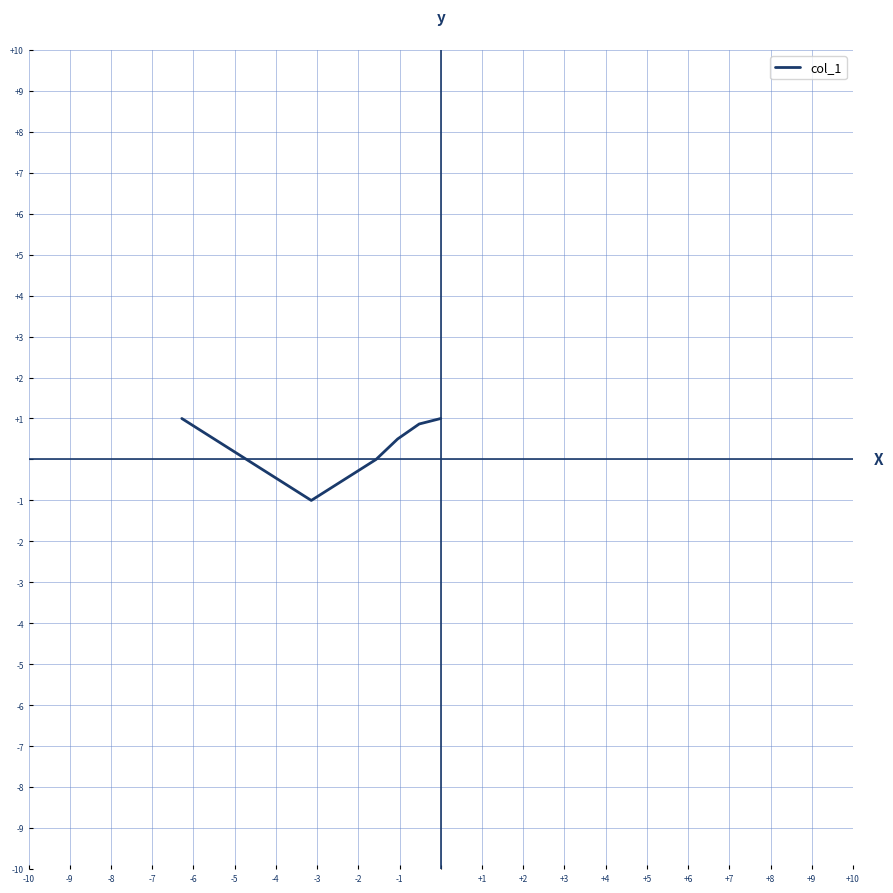

What is the minimum value shown in the chart?

-1.0